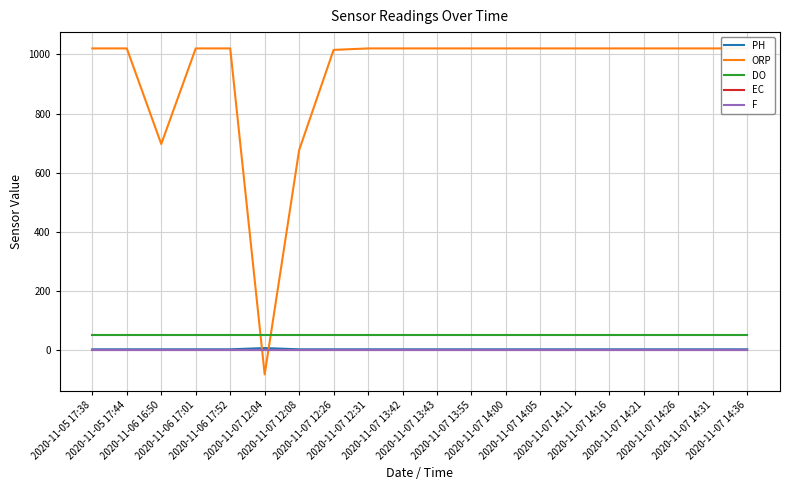

Reading left to right, extract all data points from this chart.

PH: 3.2	3.2	3.3	3.2	3.2	7.4	3.3	3.2	3.2	3.2	3.2	3.2	3.2	3.2	3.2	3.2	3.2	3.2	3.2	3.2
ORP: 1020.0	1020.0	696.9	1020.0	1020.0	-81.6	676.5	1015.0	1020.0	1020.0	1020.0	1020.0	1020.0	1020.0	1020.0	1020.0	1020.0	1020.0	1020.0	1020.0
DO: 50.0	50.0	50.0	50.0	50.0	50.0	50.0	50.0	50.0	50.0	50.0	50.0	50.0	50.0	50.0	50.0	50.0	50.0	50.0	50.0
EC: 0.0	0.0	0.0	0.0	0.0	0.0	0.0	0.0	0.0	0.0	0.0	0.0	0.0	0.0	0.0	0.0	0.0	0.0	0.0	0.0
F: 2.0	2.0	2.0	2.0	2.0	2.0	2.0	2.0	2.0	2.0	2.0	2.0	2.0	2.0	2.0	2.0	2.0	2.0	2.0	2.0